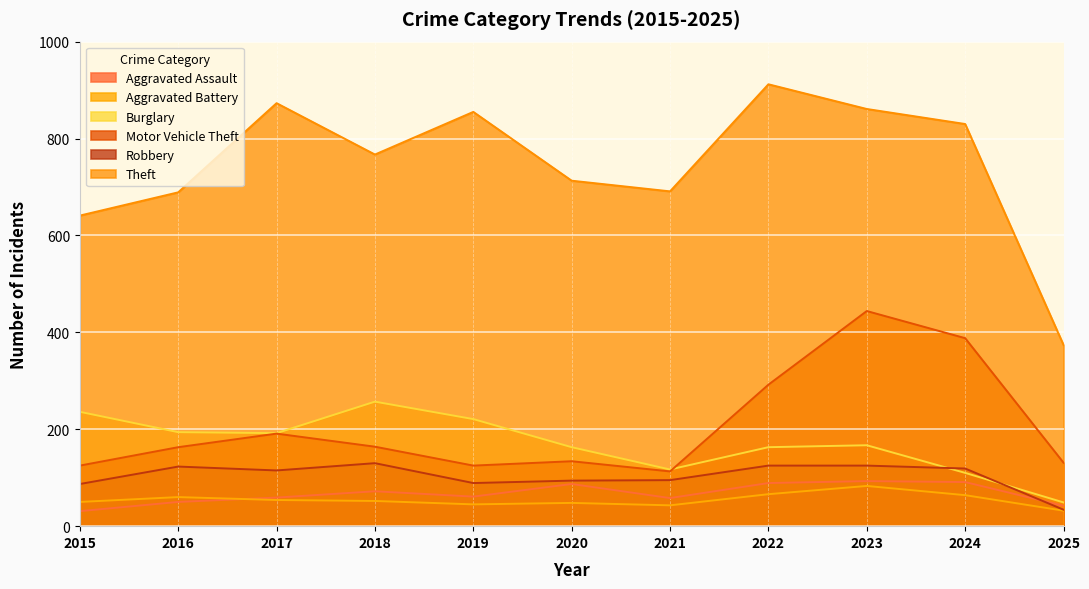

What is the maximum value shown in the chart?

912